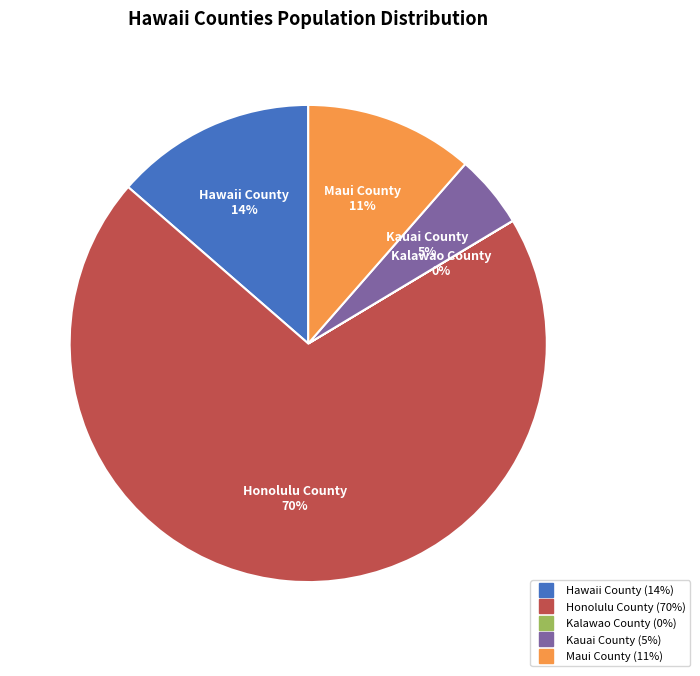

To the nearest percent, what portion does Maui County represent?

11%